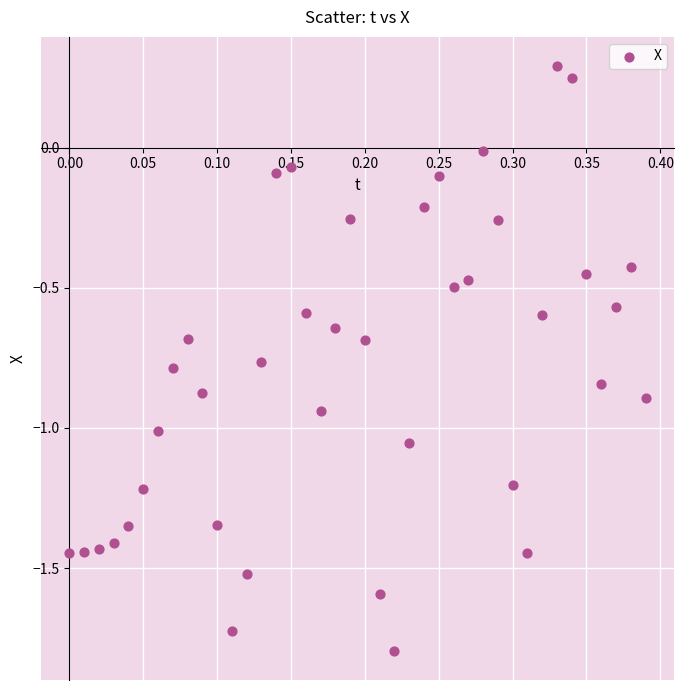

What is the range of Y values (max minus min)?

2.1